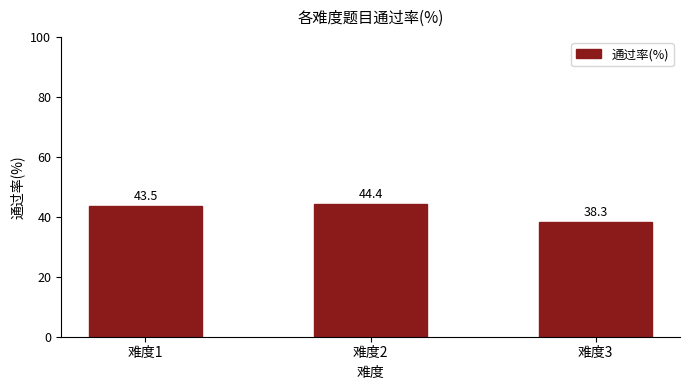

Count the number of values greater than 43.

2